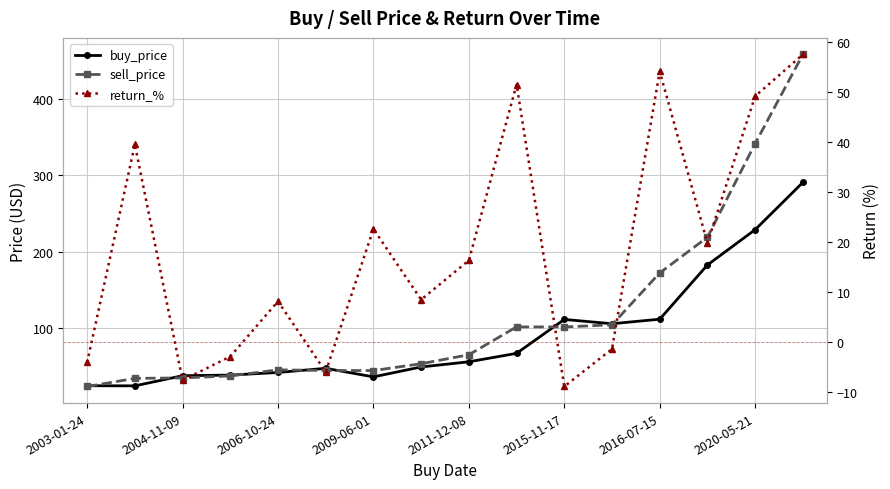

What is the highest value of the return_% series?

57.5